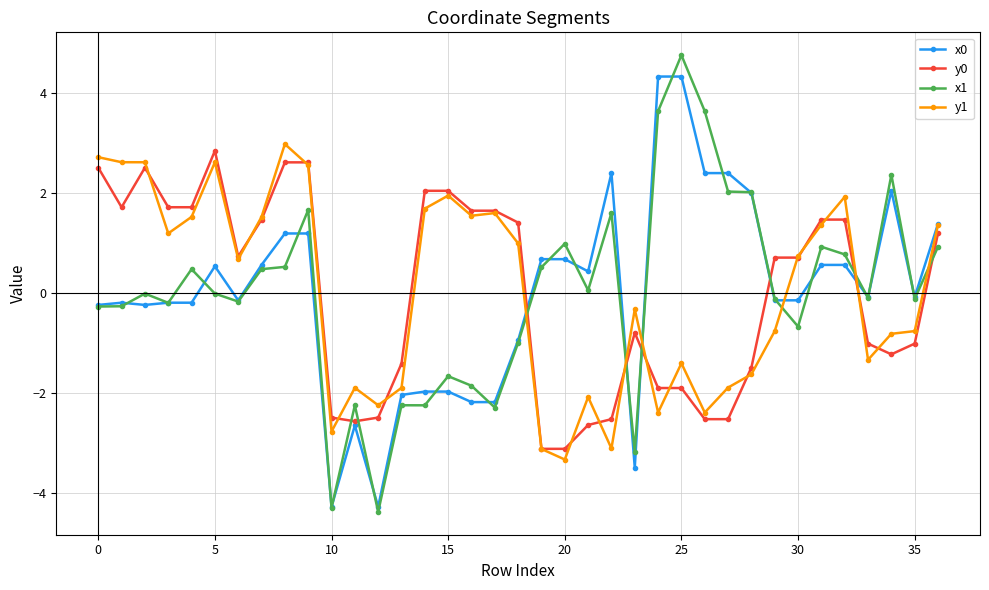

True or false: y0 has more than 0 points higher than both neighbors.

True